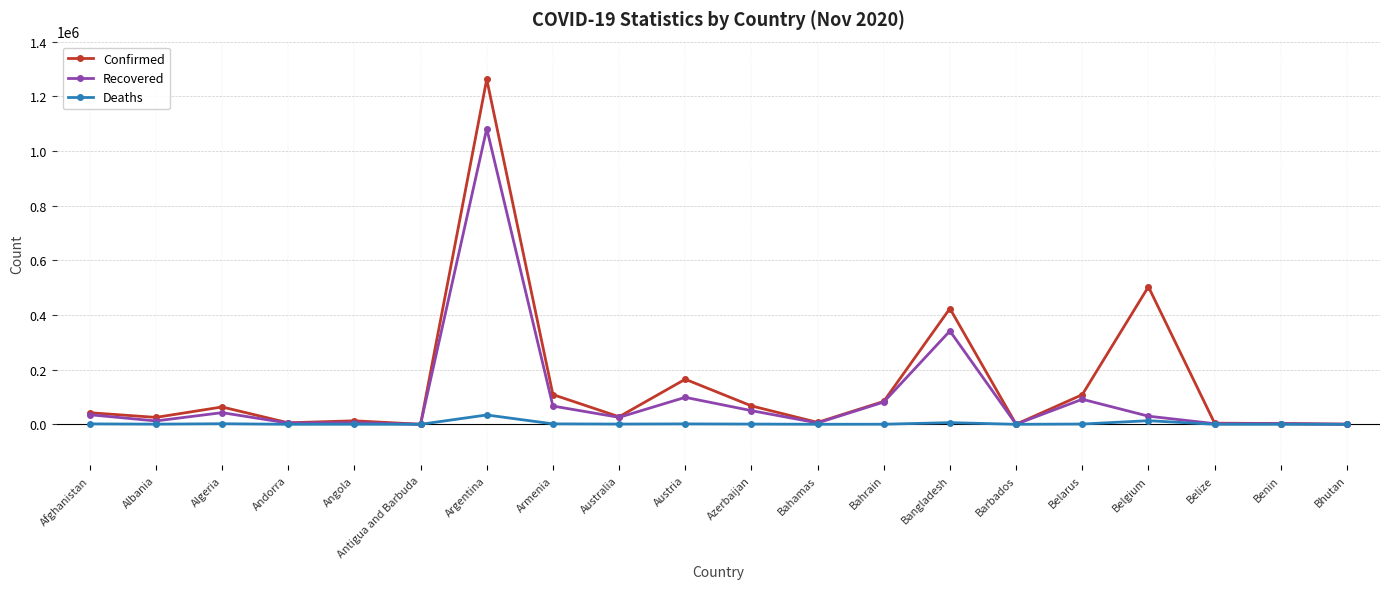

What is the label of the 18th point from the right?

Algeria